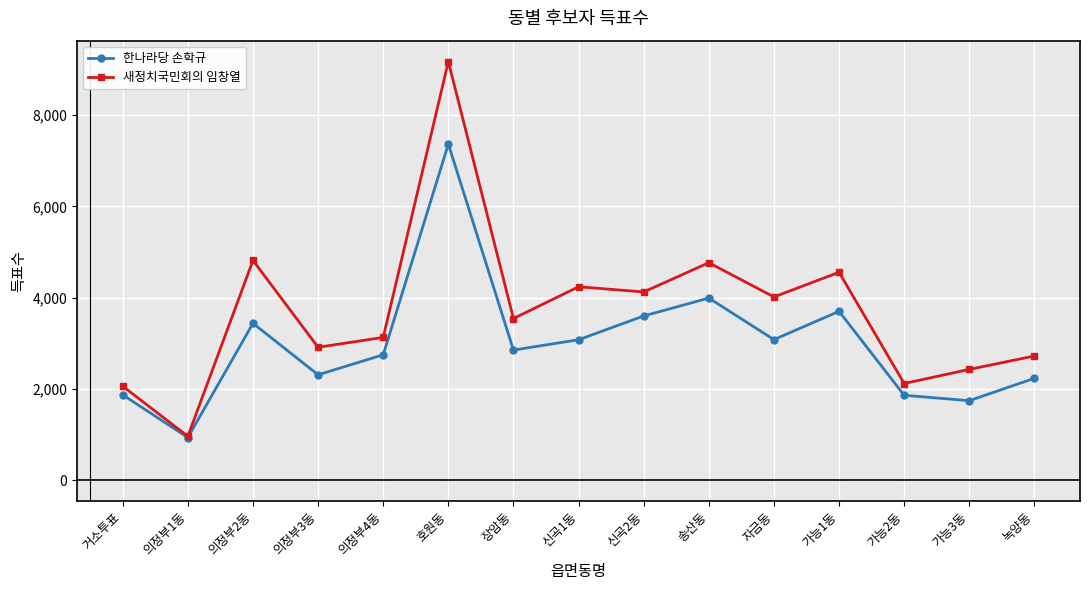

Which series changed the most between 거소투표 and 신곡2동?

새정치국민회의 임창열